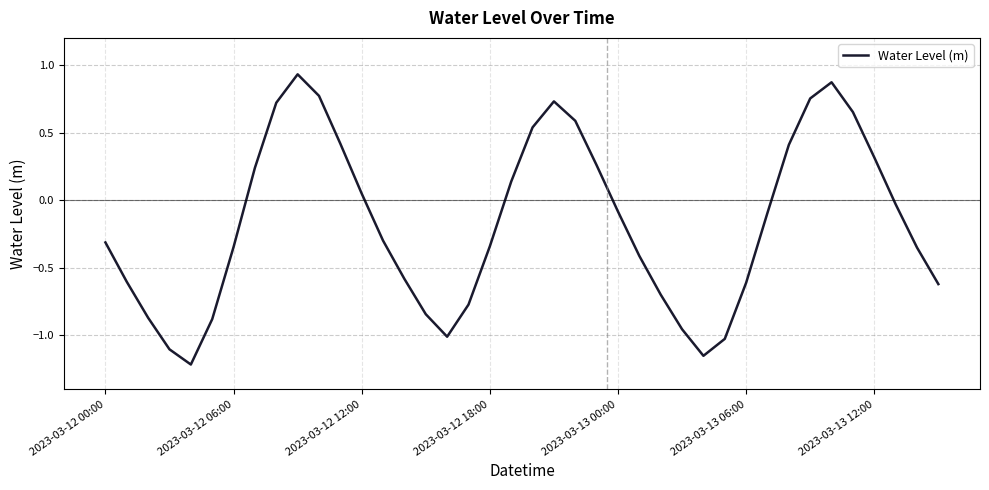

How many interior local peaks (higher than both neighbors) does the data have?

3